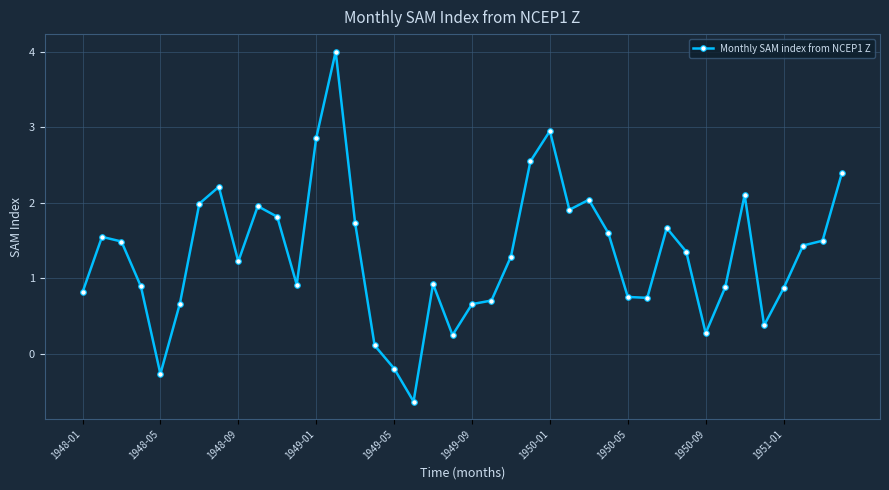

What is the value of the 29th point from the left?

0.8